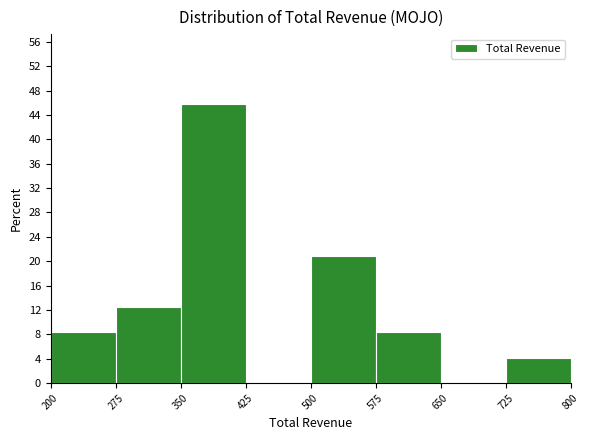

Which range on the x-axis has the tallest bar?

350 to 425